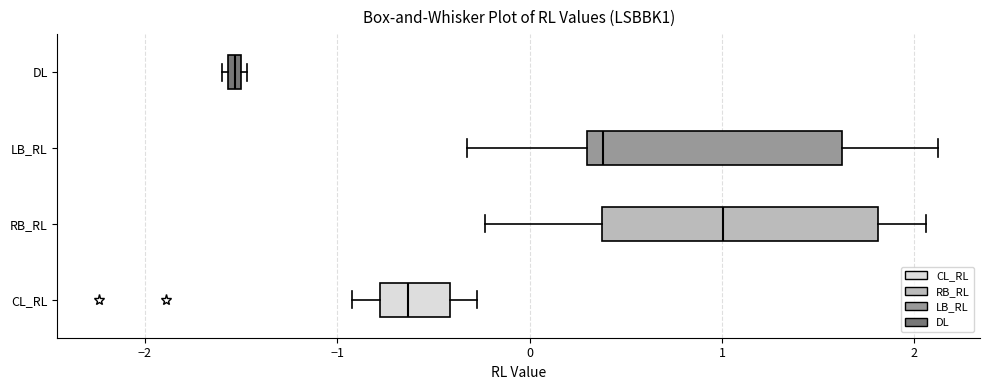

Which box has the furthest to the left median line?

DL